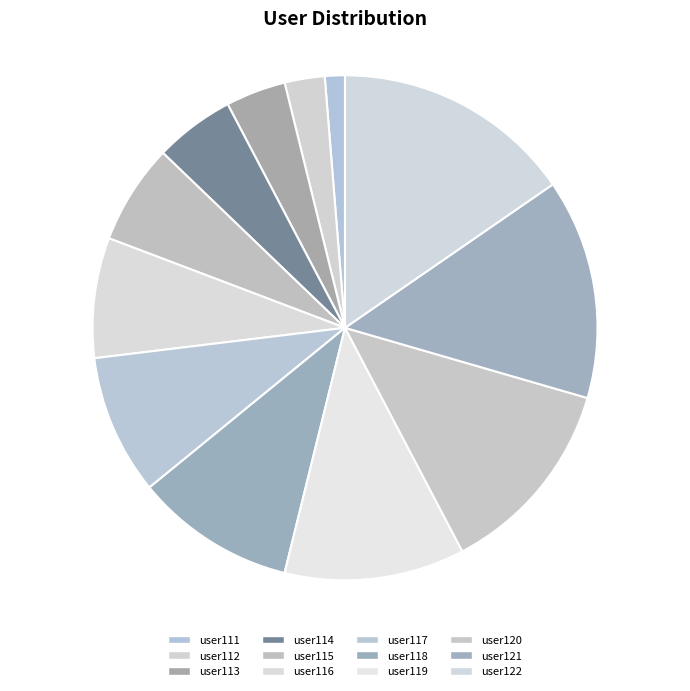

How many segments does this pie chart have?

12